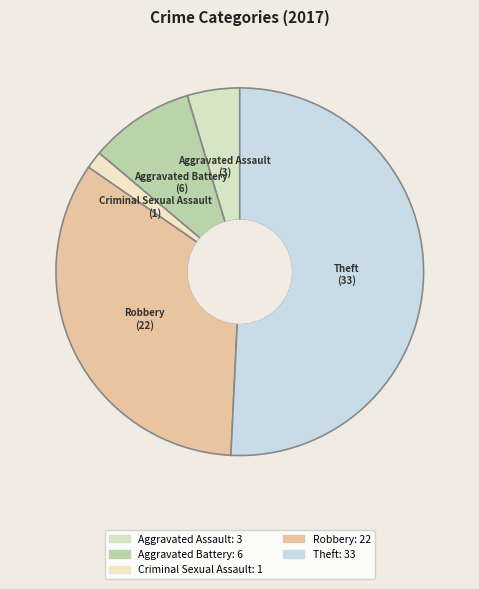

What is the majority slice?

Theft